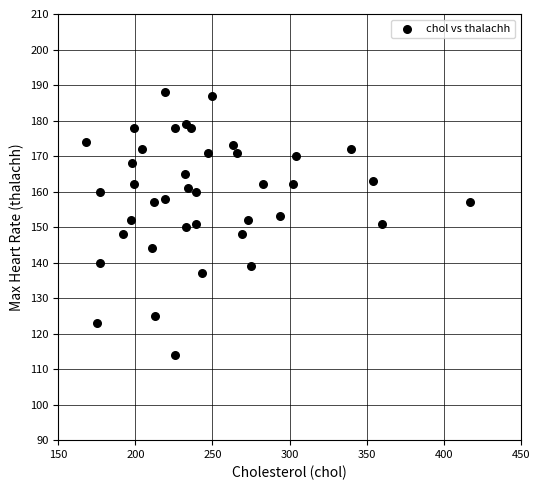

What is the range of X values (max minus min)?

249